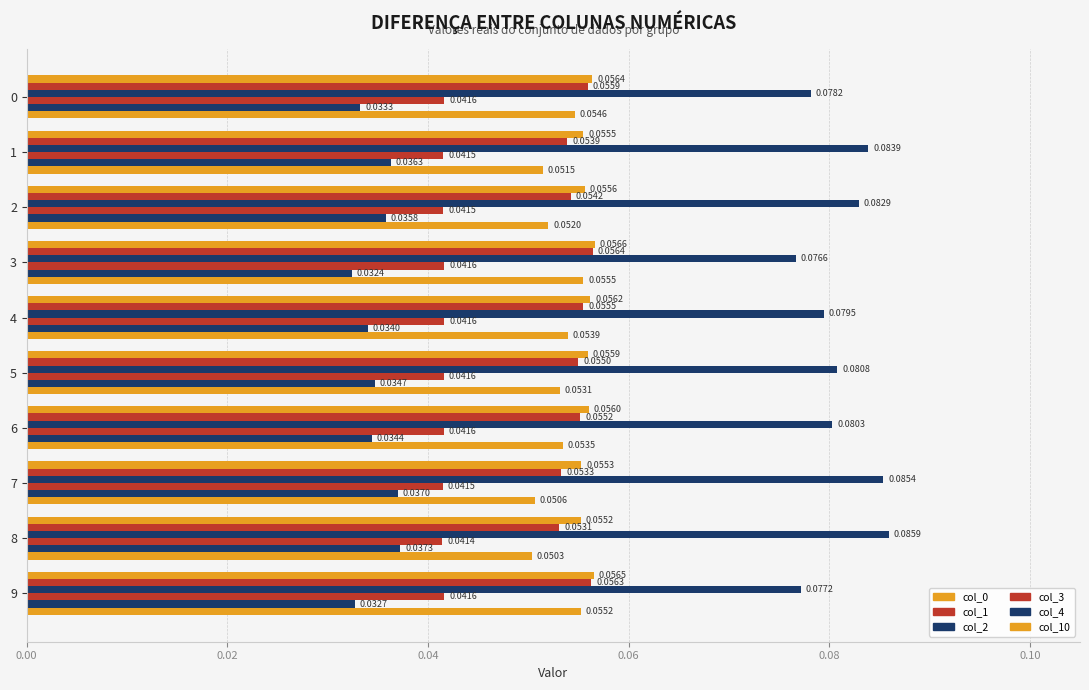

At how many categories does at least one series exceed 0?

10